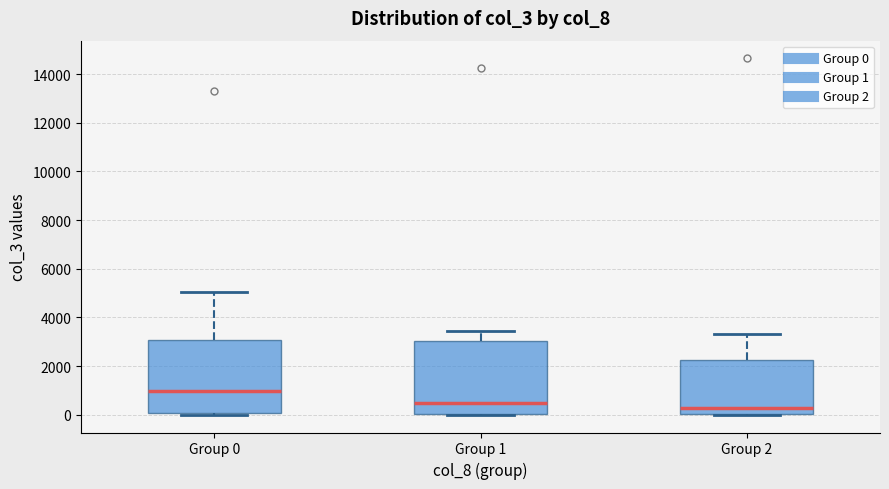

Reading left to right, read every box against the y-axis: the position of its median line, the range the box covers, and the ends of its whiskers. The values are not printed on the chart, so give them approximately, as read against the axis.

Group 0: median 1000, box 0 to 3000, whiskers 0 (just below the box's lower edge) to 5000
Group 1: median 400, box 0 to 3000, whiskers 0 to 3400
Group 2: median 200, box 0 to 2200, whiskers 0 to 3400